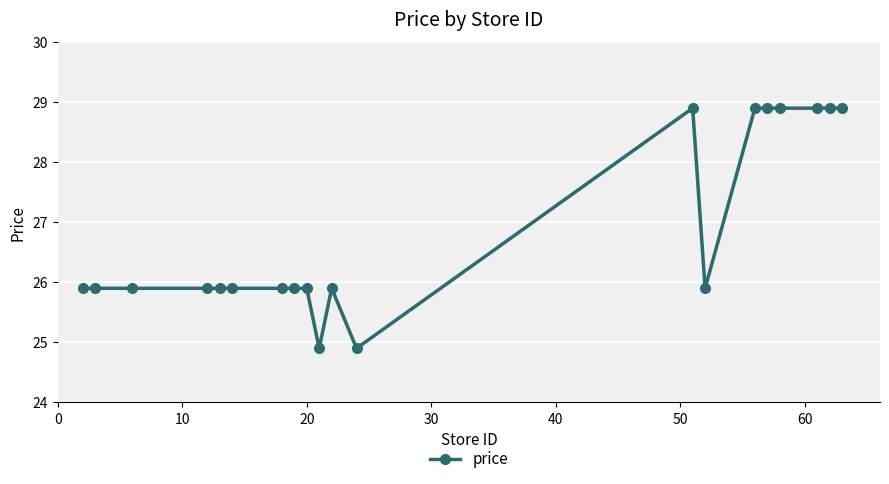

How many data points are above 25?

18